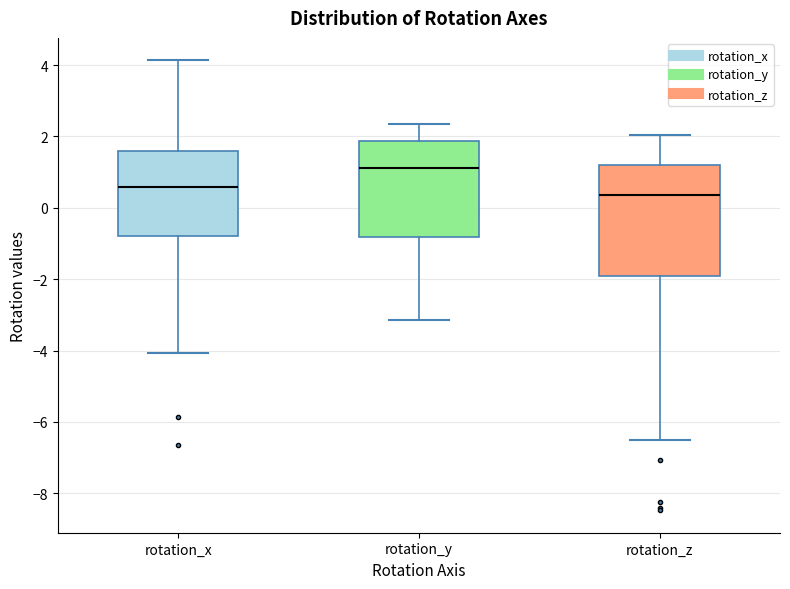

Where does the lower whisker of the box for rotation_x end on the y-axis? The values are not printed on the chart, so give them approximately, as read against the axis.

-4.0